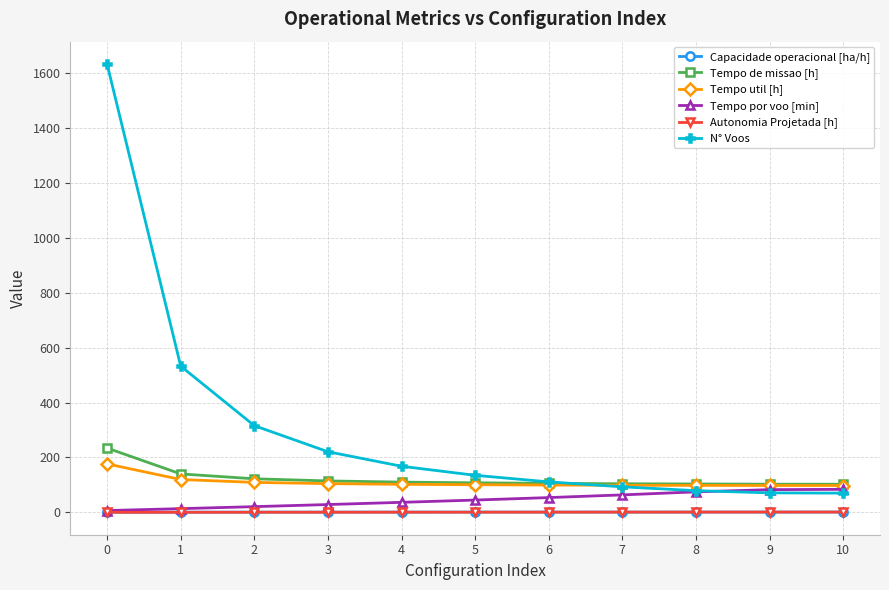

Where does the Tempo por voo [min] series first go above 44?

5